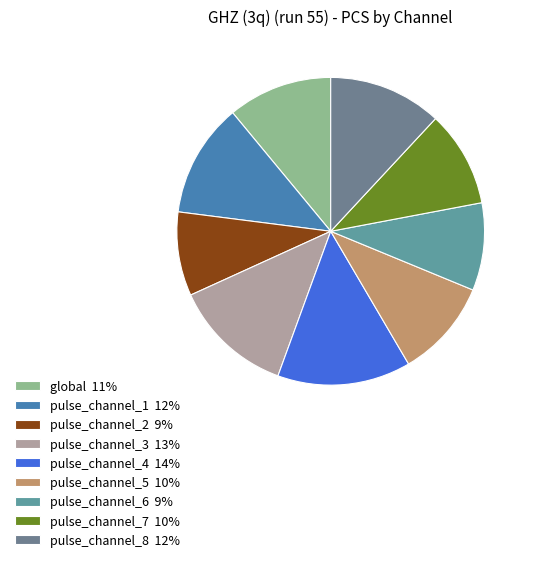

Which category has the biggest portion of the pie?

pulse_channel_4